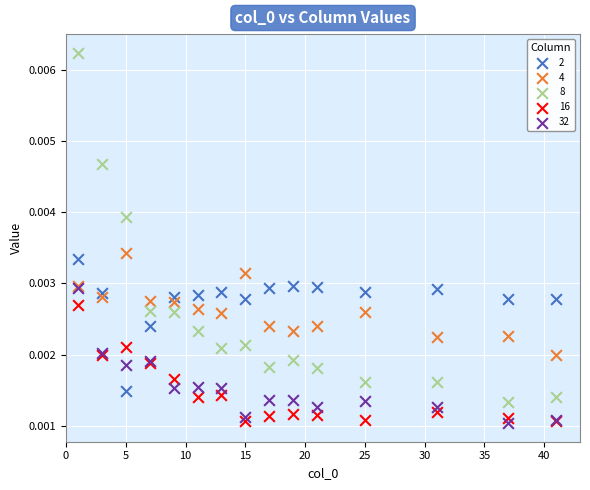

What are all the series names shown in the legend?

2, 4, 8, 16, 32